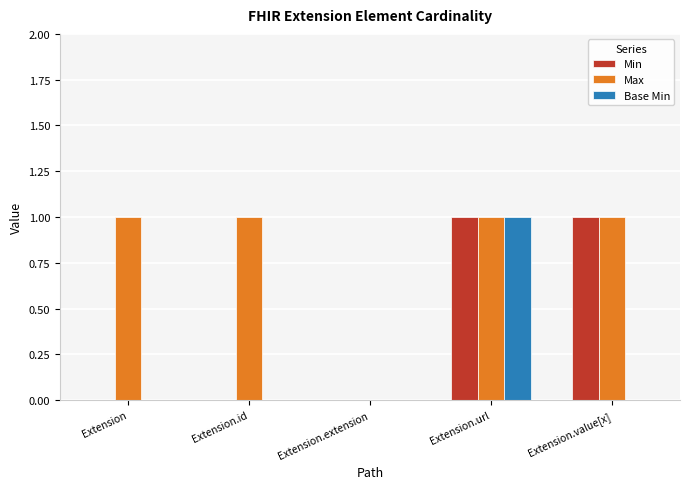

How many distinct data groups are displayed?

3